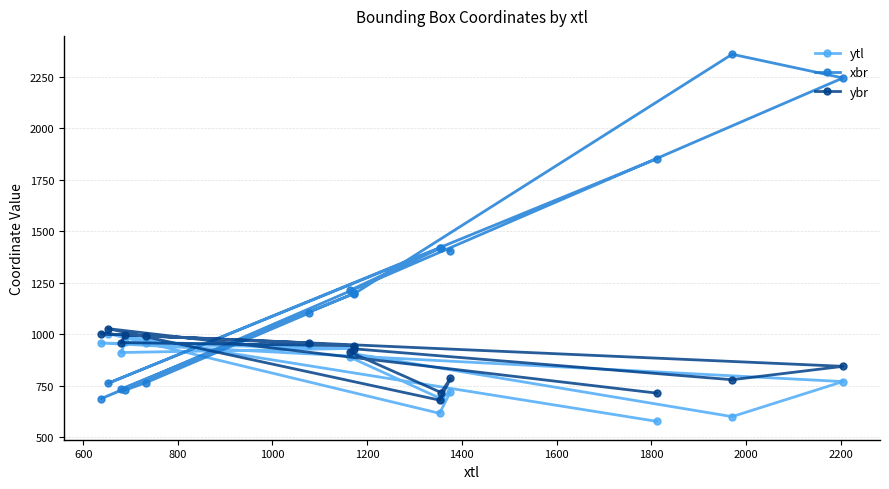

Does the chart have visible grid lines?

Yes